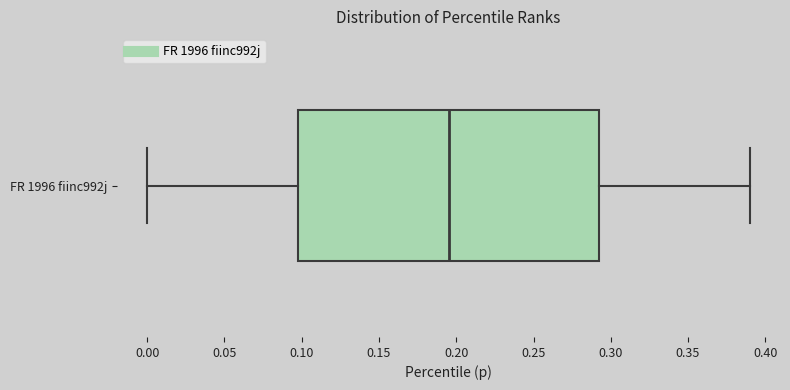

Read this box plot against the x-axis: the position of the median line, the range covered by the box, and the ends of both whiskers. The values are not printed on the chart, so give them approximately, as read against the axis.

median 0.195, box 0.100 to 0.295, whiskers 0.000 to 0.390